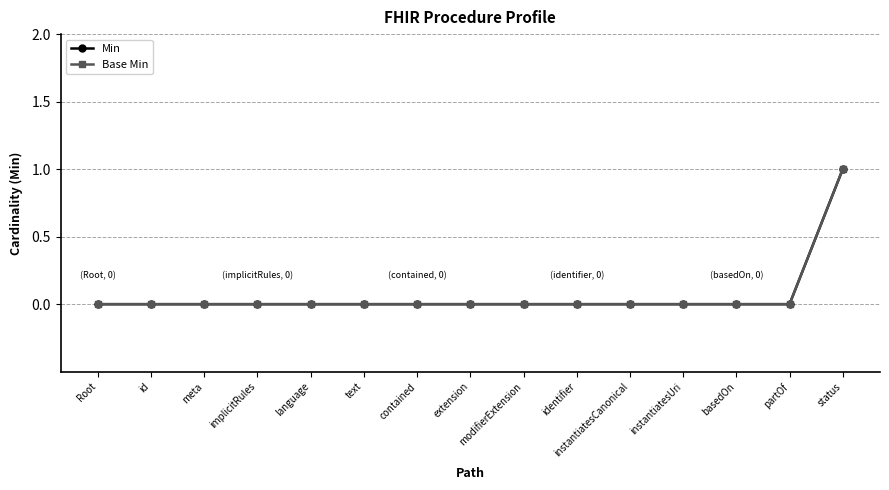

Between id and extension, which is larger?

id